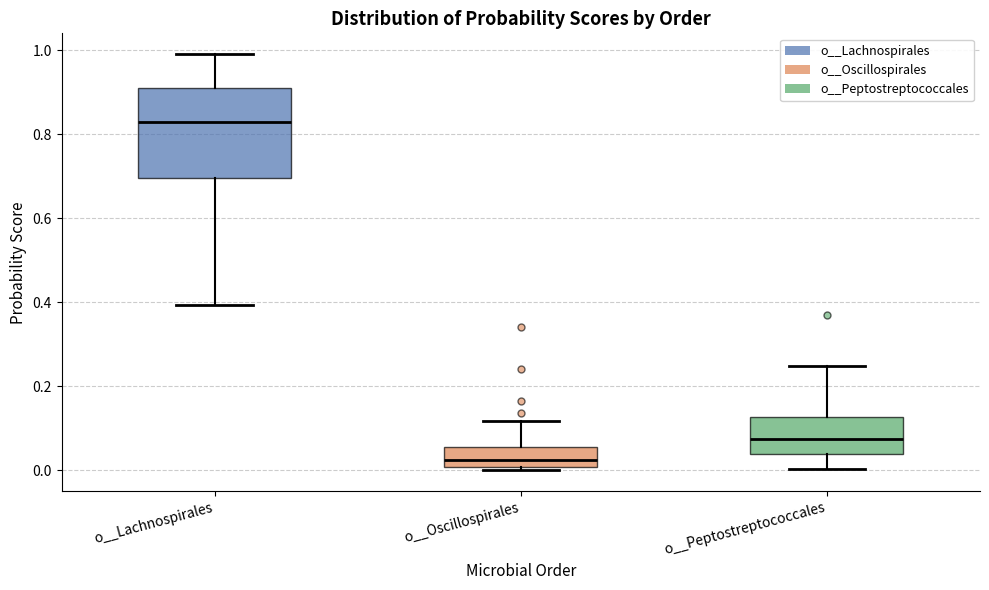

Where is the upper edge of the box for o__Lachnospirales on the y-axis? The values are not printed on the chart, so give them approximately, as read against the axis.

0.90